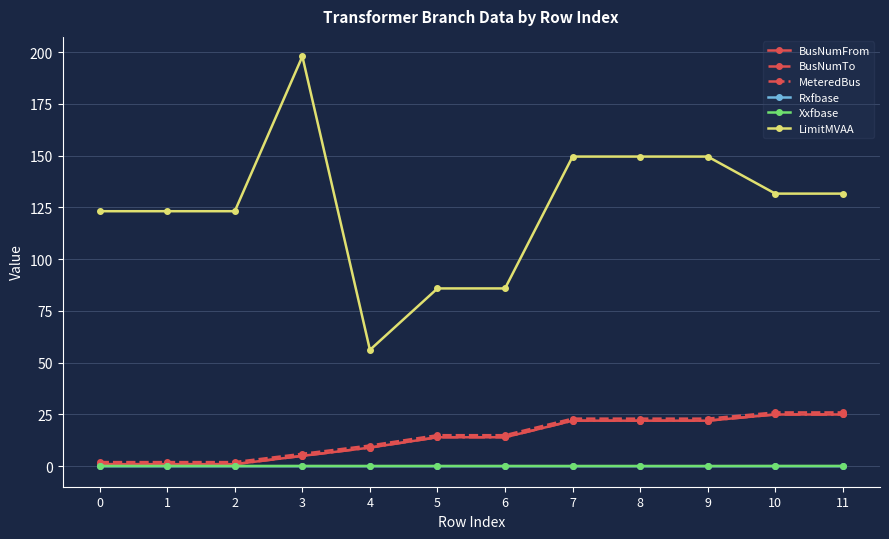

True or false: BusNumFrom and BusNumTo cross at least once.

False